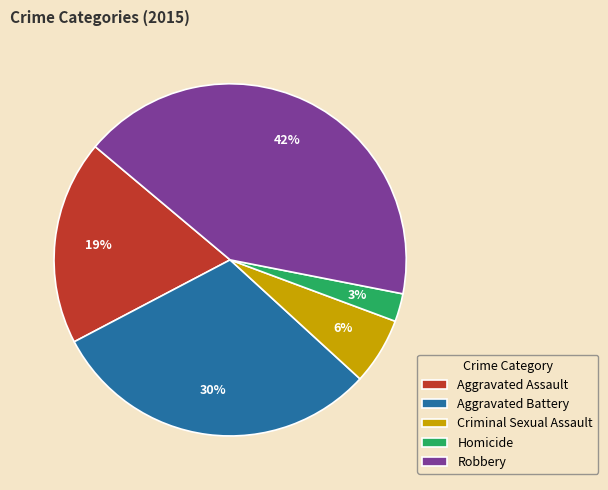

Is the sum of Robbery and Homicide greater than half?

No